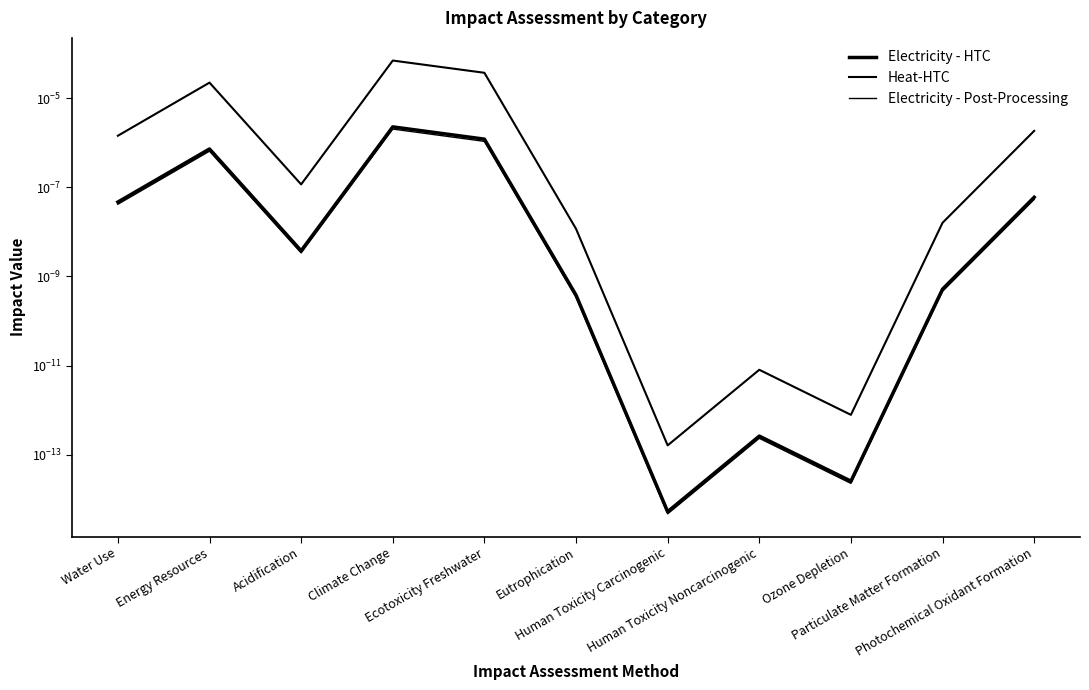

True or false: Electricity - Post-Processing has more than 0 interior local peaks.

True